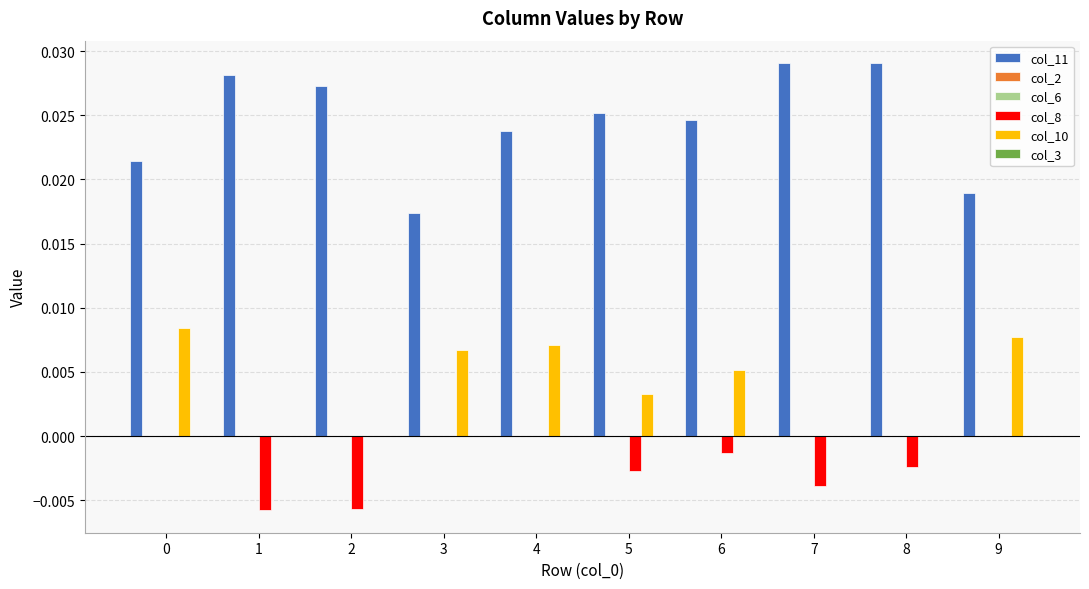

Is it true that col_11 equals 0.0 at 1?

False